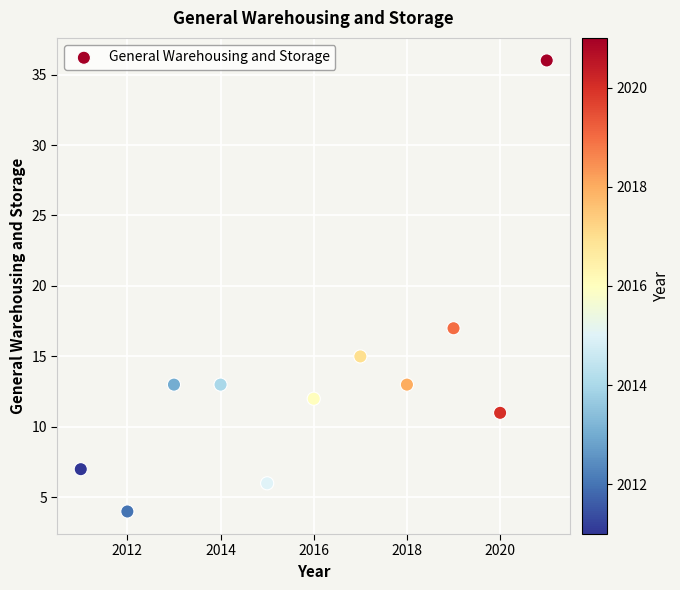

What Y value in the scatter plot is closest to 20?

17